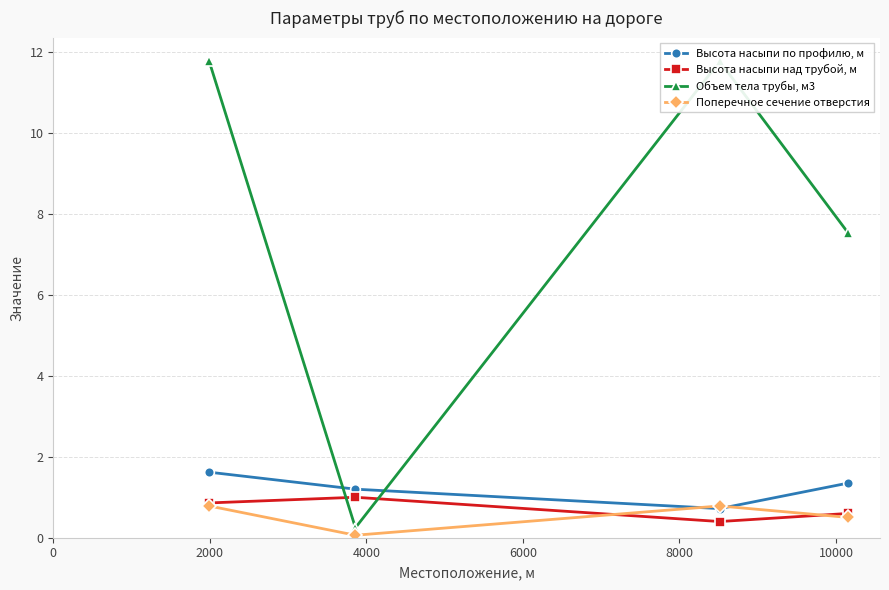

True or false: Высота насыпи по профилю, м and Объем тела трубы, м3 intersect in this chart.

True